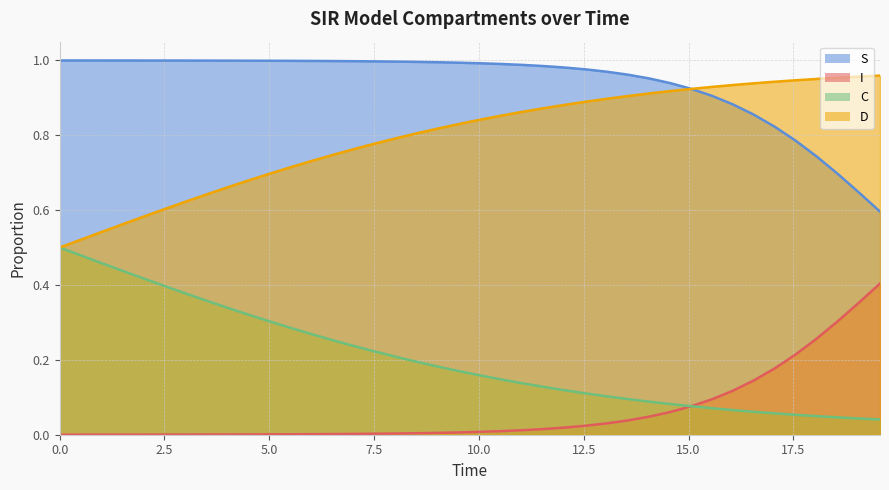

Reading left to right, extract all data points from this chart.

S: 1.0	1.0	1.0	1.0	1.0	1.0	1.0	1.0	1.0	1.0	1.0	1.0	1.0	1.0	1.0	1.0	1.0	1.0	1.0	1.0	1.0	1.0	1.0	1.0	1.0	1.0	1.0	1.0	1.0	0.9	0.9	0.9	0.9	0.9	0.8	0.8	0.7	0.7	0.6	0.6
I: 0.0	0.0	0.0	0.0	0.0	0.0	0.0	0.0	0.0	0.0	0.0	0.0	0.0	0.0	0.0	0.0	0.0	0.0	0.0	0.0	0.0	0.0	0.0	0.0	0.0	0.0	0.0	0.0	0.0	0.1	0.1	0.1	0.1	0.1	0.2	0.2	0.3	0.3	0.4	0.4
C: 0.5	0.5	0.5	0.4	0.4	0.4	0.4	0.4	0.3	0.3	0.3	0.3	0.3	0.3	0.2	0.2	0.2	0.2	0.2	0.2	0.2	0.1	0.1	0.1	0.1	0.1	0.1	0.1	0.1	0.1	0.1	0.1	0.1	0.1	0.1	0.1	0.0	0.0	0.0	0.0
D: 0.5	0.5	0.5	0.6	0.6	0.6	0.6	0.6	0.7	0.7	0.7	0.7	0.7	0.7	0.8	0.8	0.8	0.8	0.8	0.8	0.8	0.9	0.9	0.9	0.9	0.9	0.9	0.9	0.9	0.9	0.9	0.9	0.9	0.9	0.9	0.9	1.0	1.0	1.0	1.0